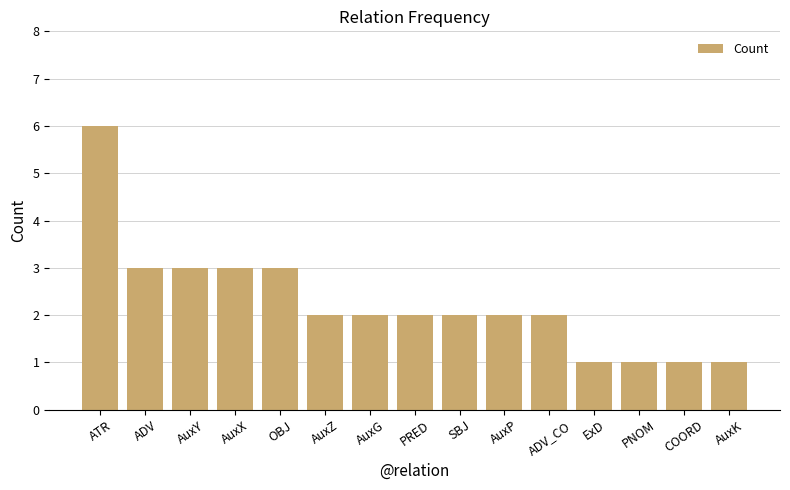

What is the difference between the second highest and second lowest values?

2